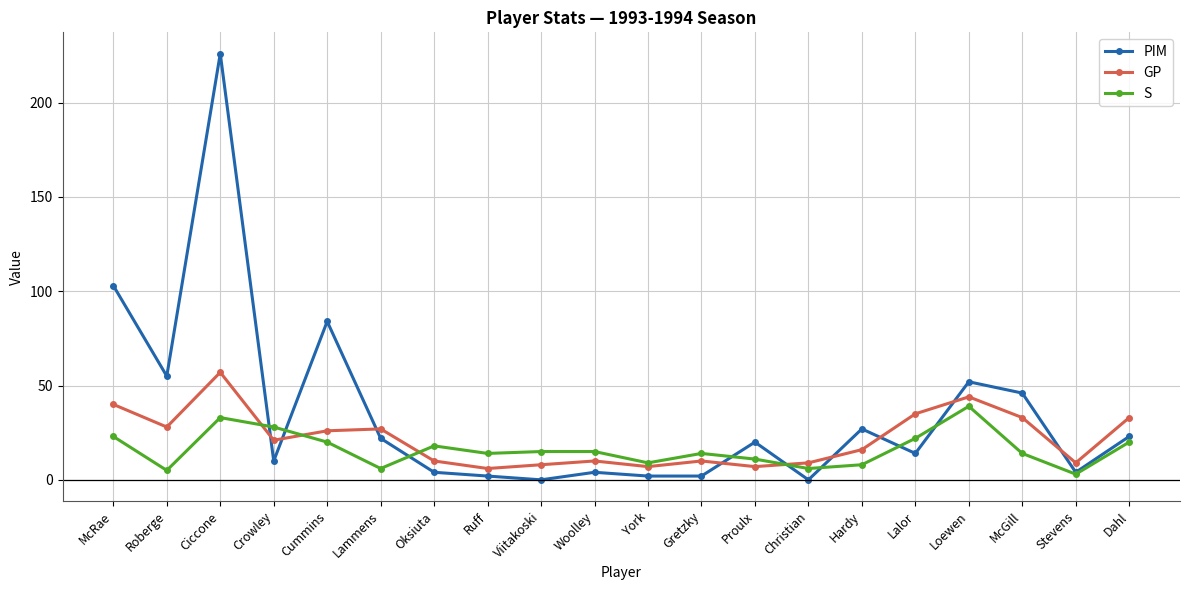

Is it true that PIM equals 27 at Hardy?

True